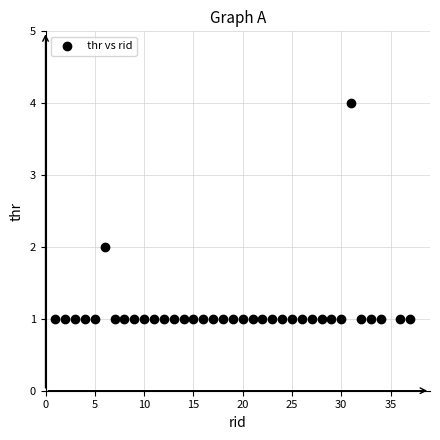

What is the range of X values (max minus min)?

36